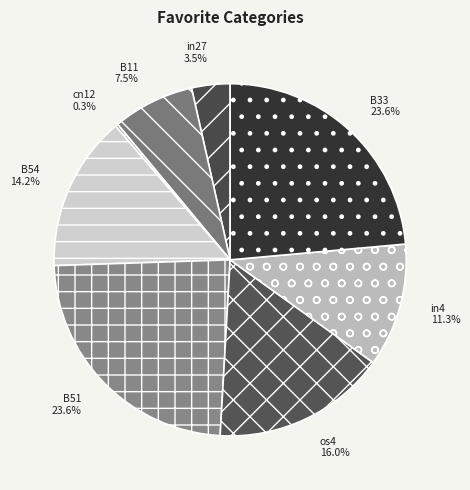

What portion of the pie excludes B33?

76.4%